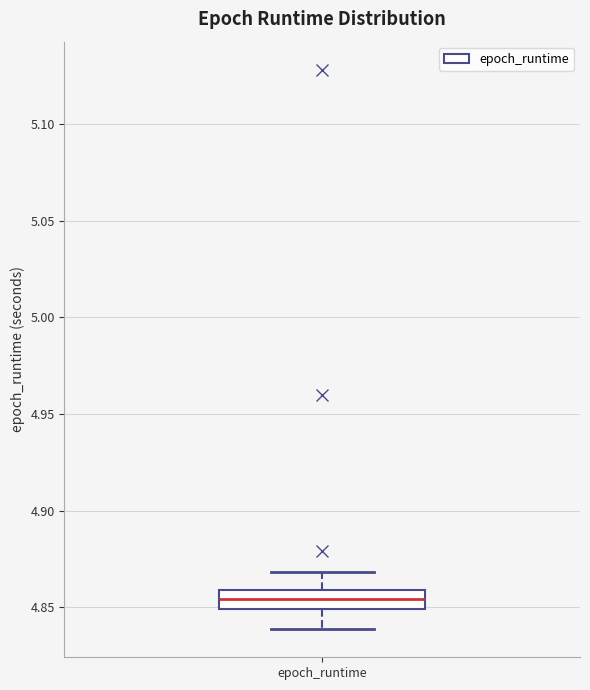

Read this box plot against the y-axis: the position of the median line, the range covered by the box, and the ends of both whiskers. The values are not printed on the chart, so give them approximately, as read against the axis.

median 4.855, box 4.850 to 4.860, whiskers 4.840 to 4.870